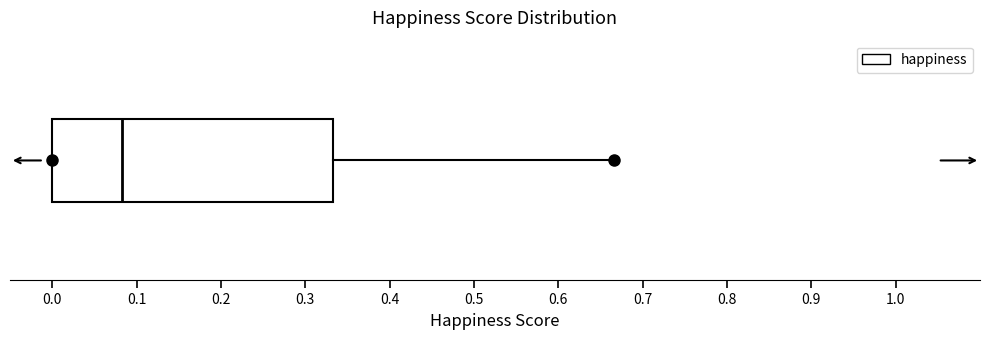

Transcribe this box plot: give where the median line is, the range the box spans, and where the two whiskers end, as read against the x-axis. The values are not printed on the chart, so give them approximately, as read against the axis.

median 0.08, box 0.00 to 0.33, whiskers 0.00 to 0.67